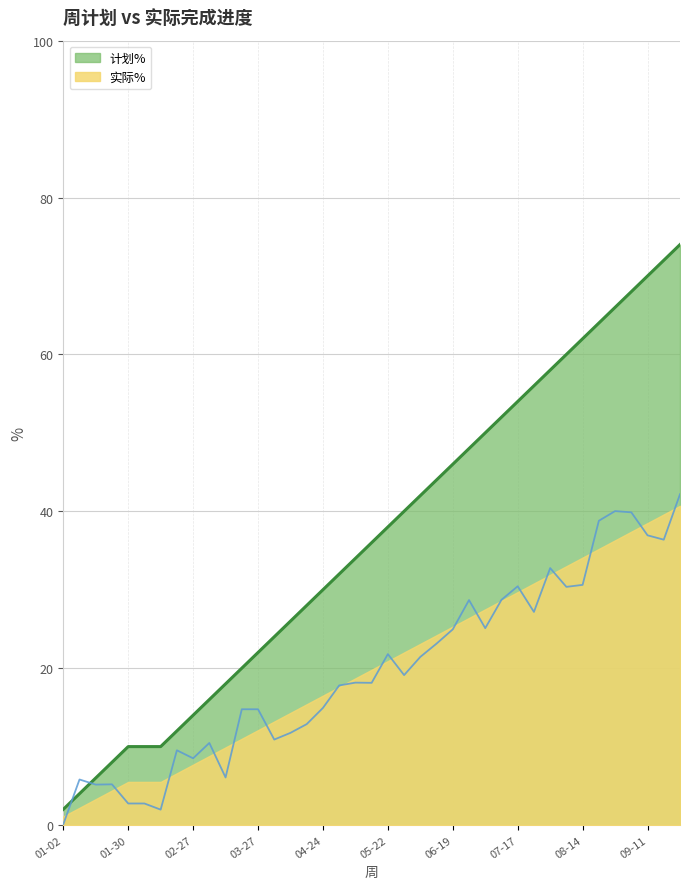

The value at 2022-04-17 is 28. True or false?

True